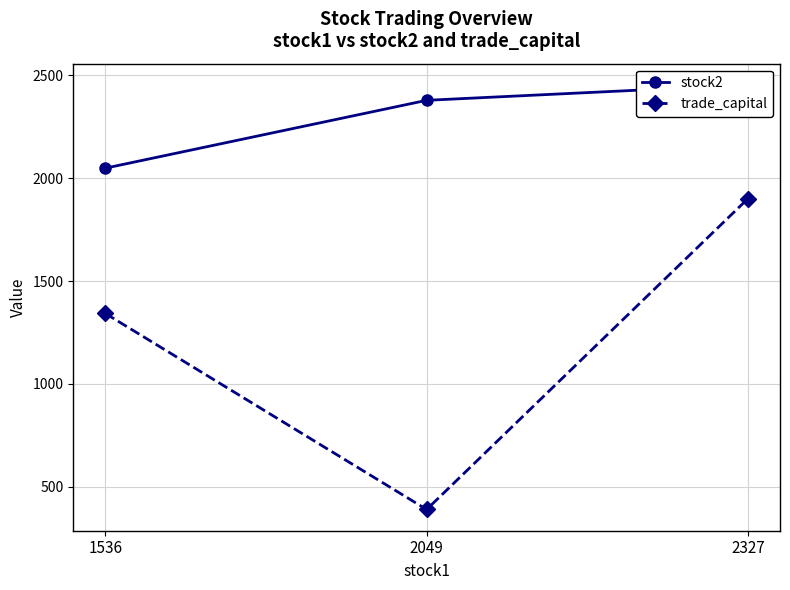

What are all the series names shown in the legend?

stock2, trade_capital